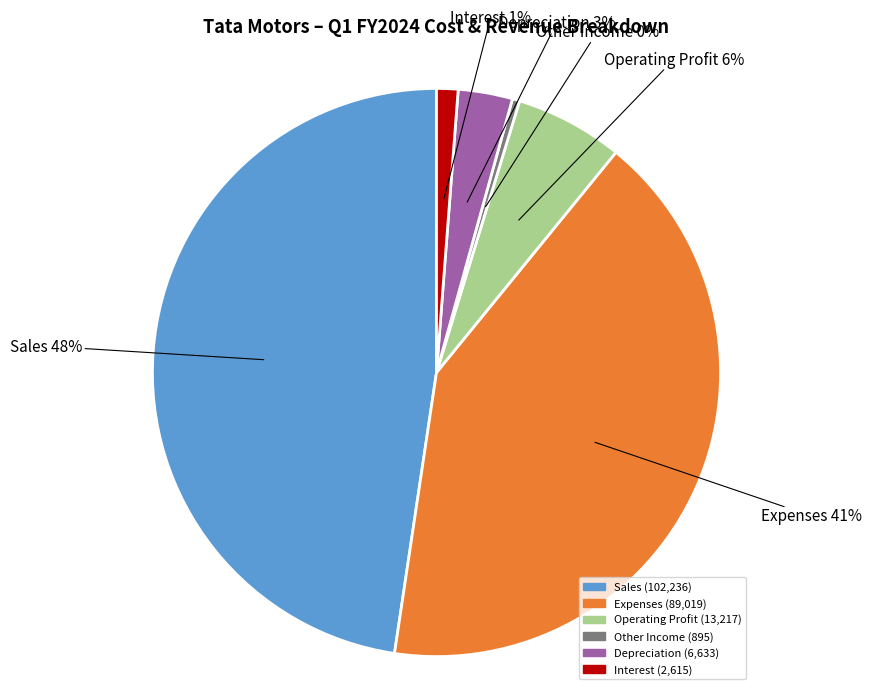

What is the smallest slice in the pie chart?

Other Income